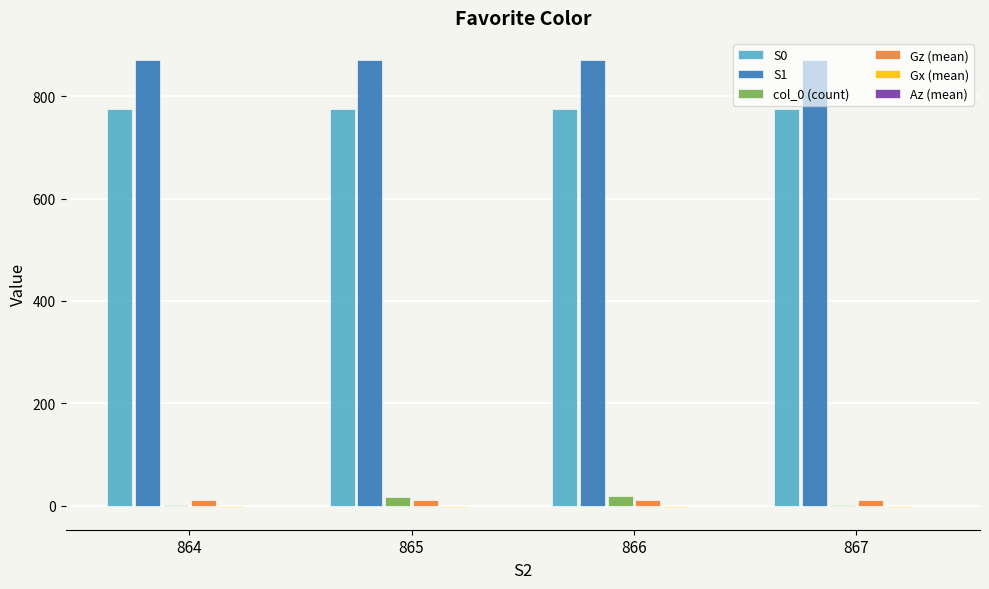

Which series has the largest total across all categories?

S1